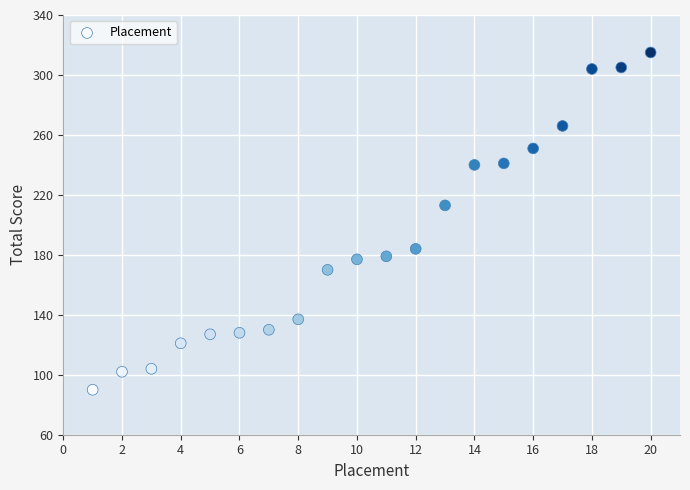

What Y value in the scatter plot is closest to 202?

213